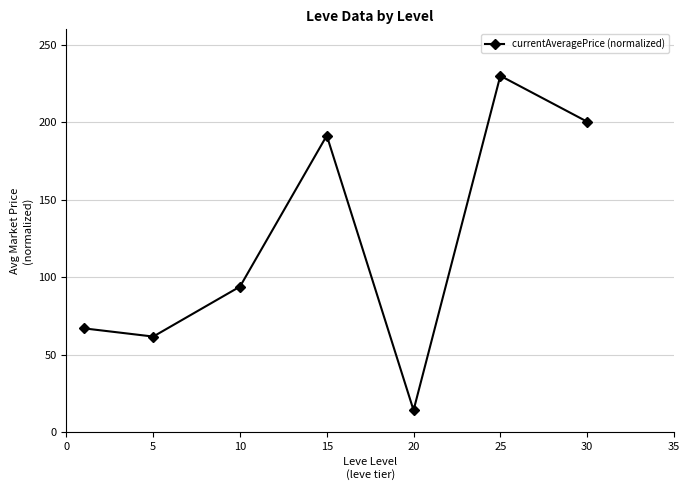

What is the maximum value shown in the chart?

230.0